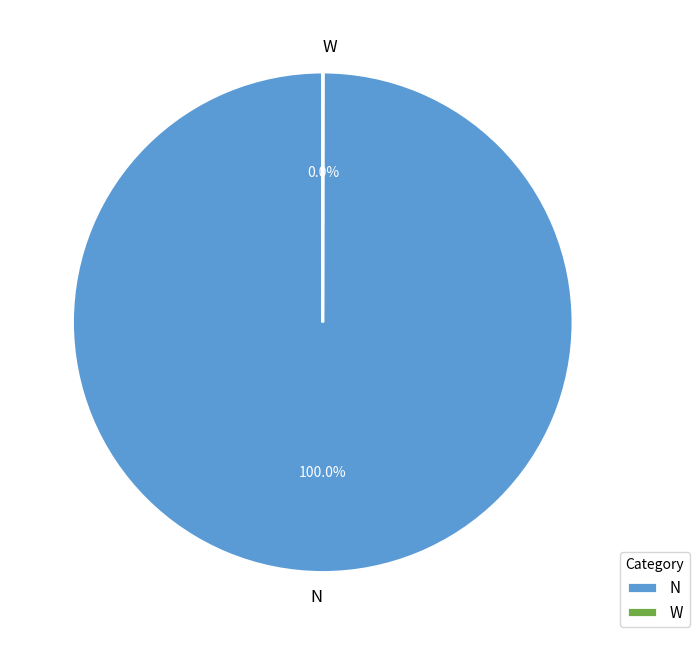

Does any single category account for the majority?

Yes